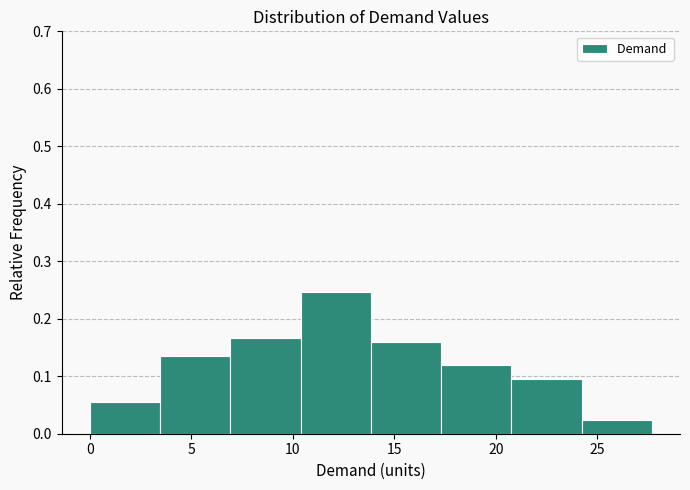

Reading left to right, transcribe this chart: for each bar, give the range it covers on the x-axis and its height. Neither the bar edges nor the heights are printed on the chart, so give them approximately, as read against the axes.

0.0 to 3.5: 0.06
3.5 to 7.0: 0.13
7.0 to 10.5: 0.17
10.5 to 14.0: 0.25
14.0 to 17.5: 0.16
17.5 to 21.0: 0.12
21.0 to 24.0: 0.10
24.0 to 27.5: 0.02